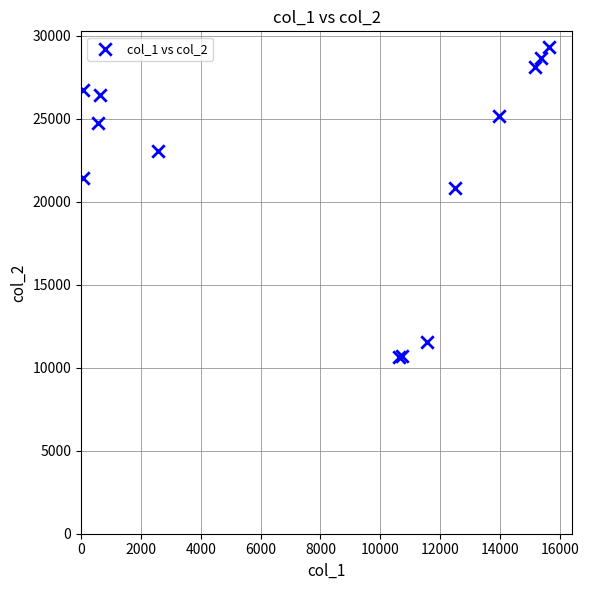

What Y value in the scatter plot is closest to 19989?

20864